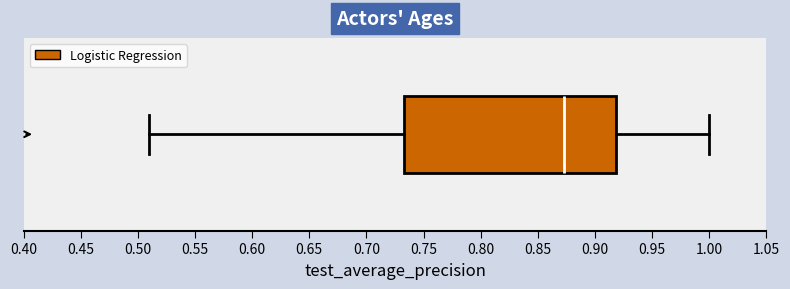

Transcribe this box plot: give where the median line is, the range the box spans, and where the two whiskers end, as read against the x-axis. The values are not printed on the chart, so give them approximately, as read against the axis.

median 0.875, box 0.735 to 0.920, whiskers 0.510 to 1.000